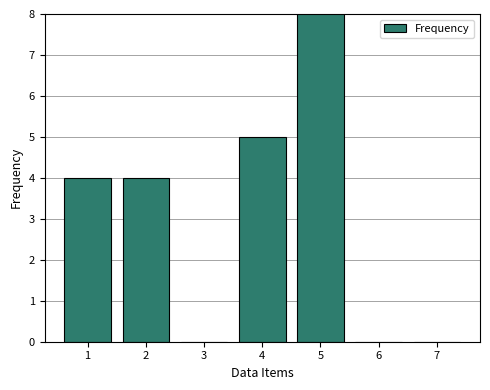

List the labels in order of value, largest first.

5, 4, 1, 2, 3, 6, 7